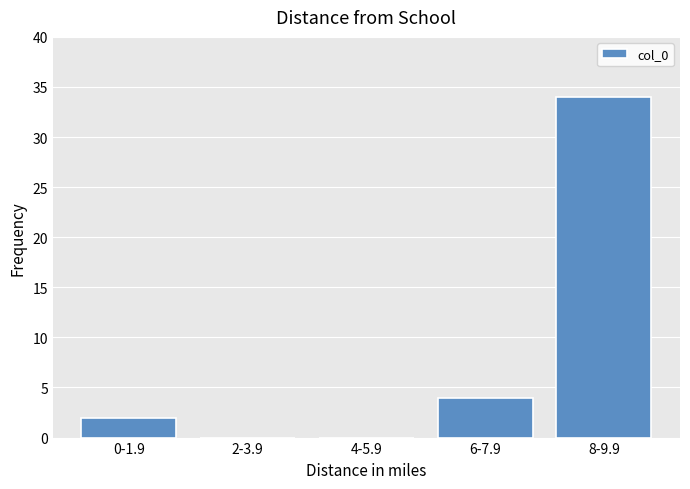

Reading right to left, what are all the values shown in this chart?

8-9.9=34	6-7.9=4	4-5.9=0	2-3.9=0	0-1.9=2